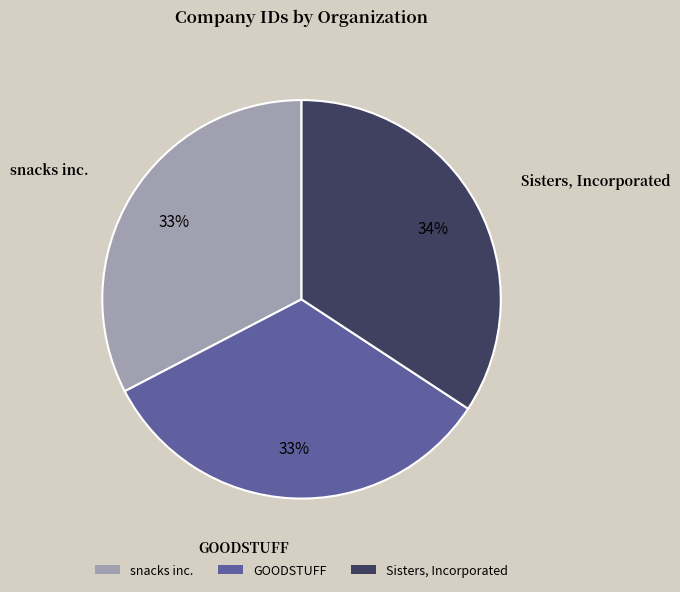

What percentage is the GOODSTUFF slice, to the nearest percent?

33%